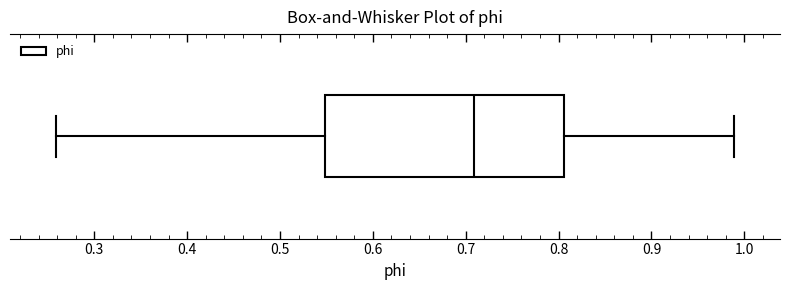

Transcribe this box plot: give where the median line is, the range the box spans, and where the two whiskers end, as read against the x-axis. The values are not printed on the chart, so give them approximately, as read against the axis.

median 0.71, box 0.55 to 0.81, whiskers 0.26 to 0.99